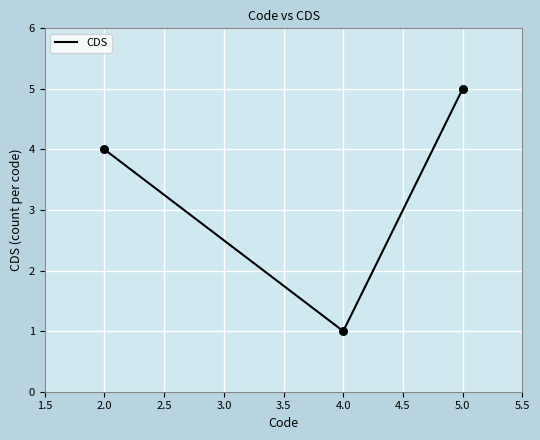

What is the change in value from 2.0 to 4.0?

-3